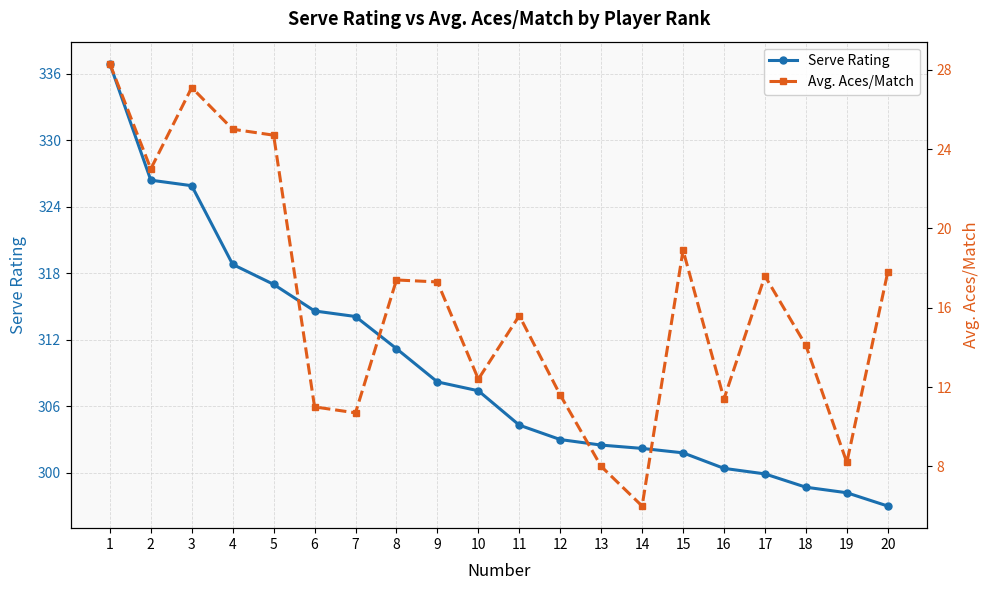

What is the smallest value displayed?

6.0